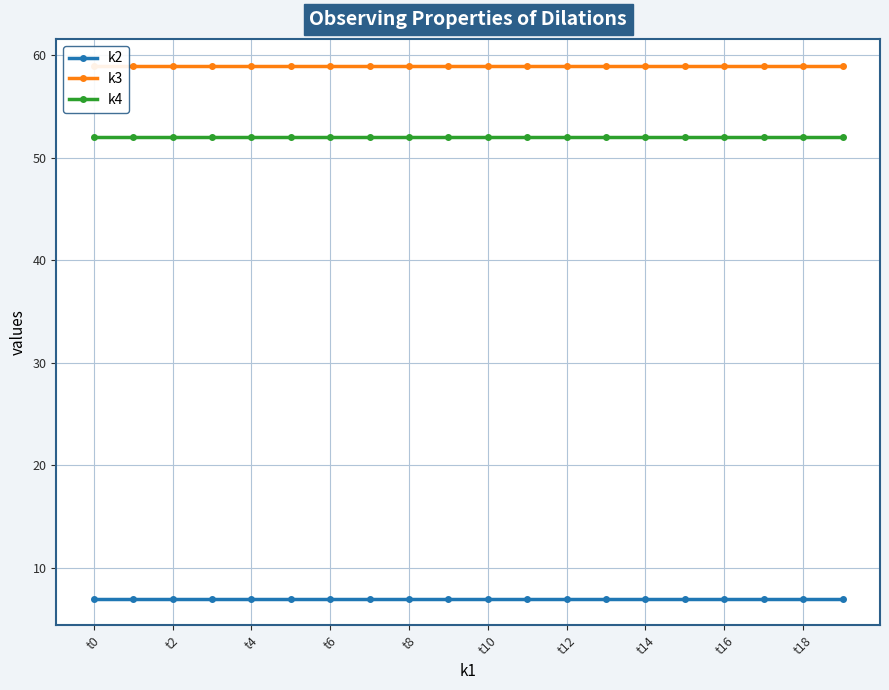

The value of k2 at t4 is 7. True or false?

True